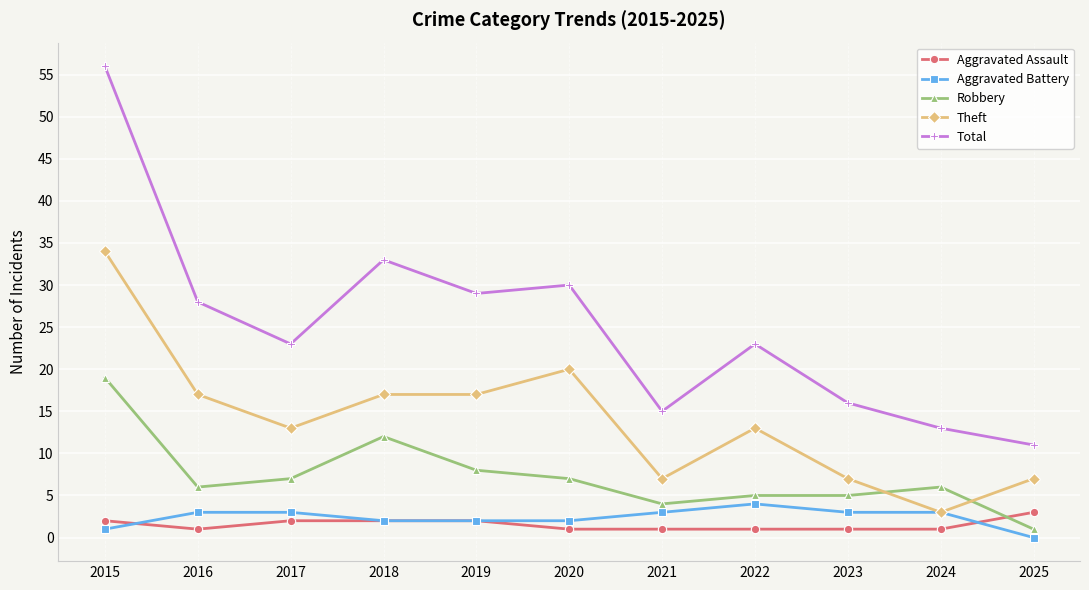

What is the sum of the Total values at 2024 and 2022?

36